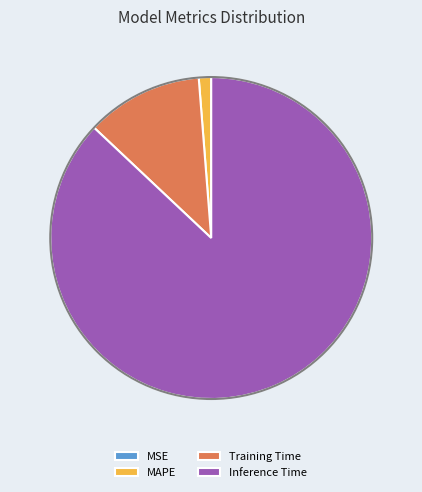

Which category has the biggest portion of the pie?

Inference Time